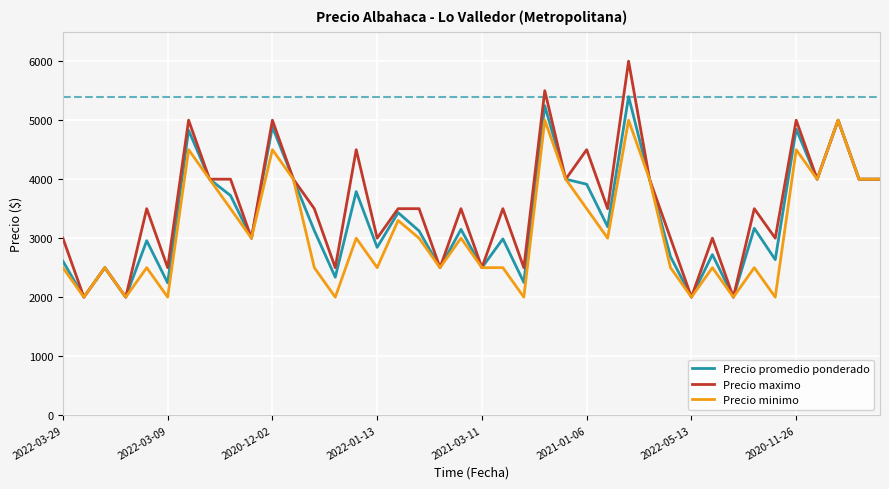

Does the chart display data point markers on the line(s)?

No